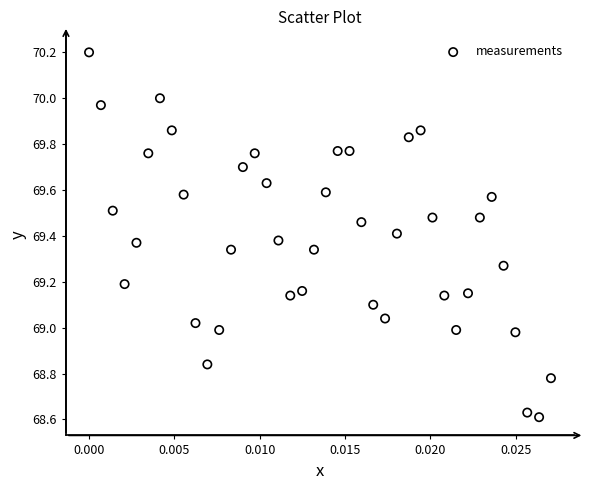

What is the range of Y values (max minus min)?

1.6